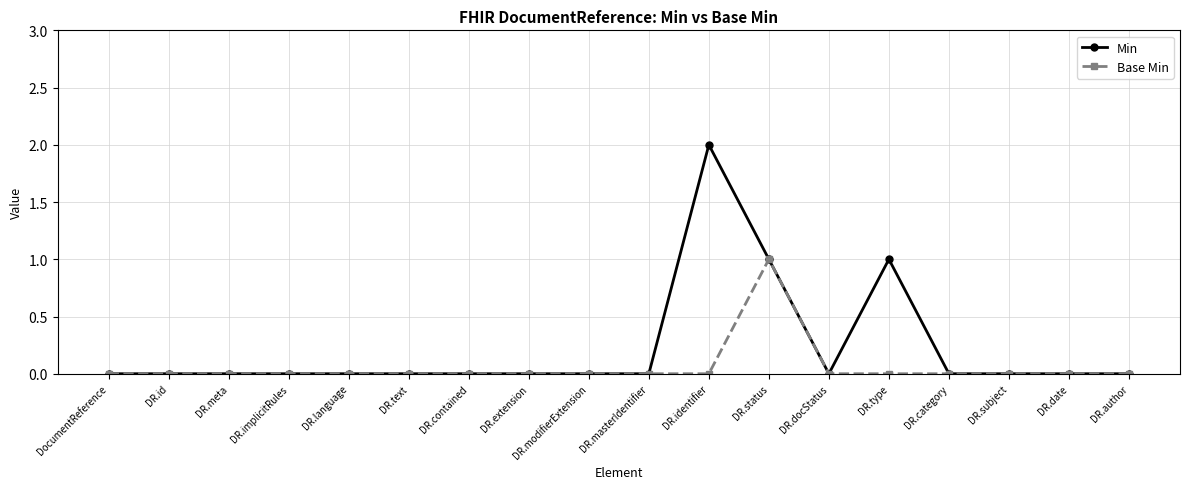

What is the label of the 1st point from the left?

DocumentReference